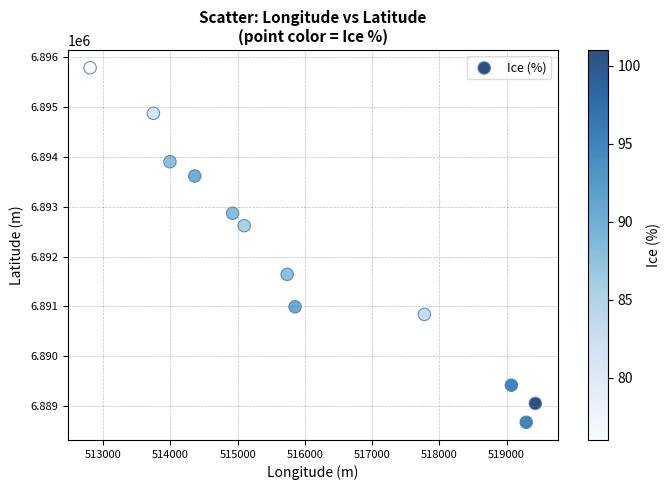

What is the average Y value?

6892026.6